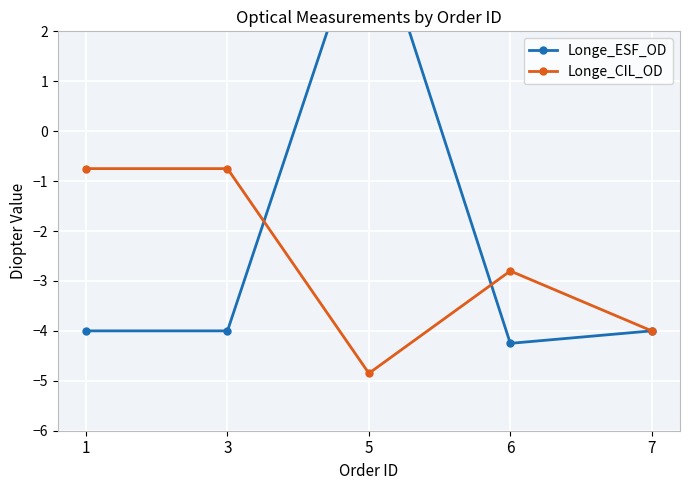

Reading left to right, transcribe all the data shown in this chart.

Longe_ESF_OD: 1=-4.0	3=-4.0	5=4.5	6=-4.2	7=-4.0
Longe_CIL_OD: 1=-0.8	3=-0.8	5=-4.8	6=-2.8	7=-4.0